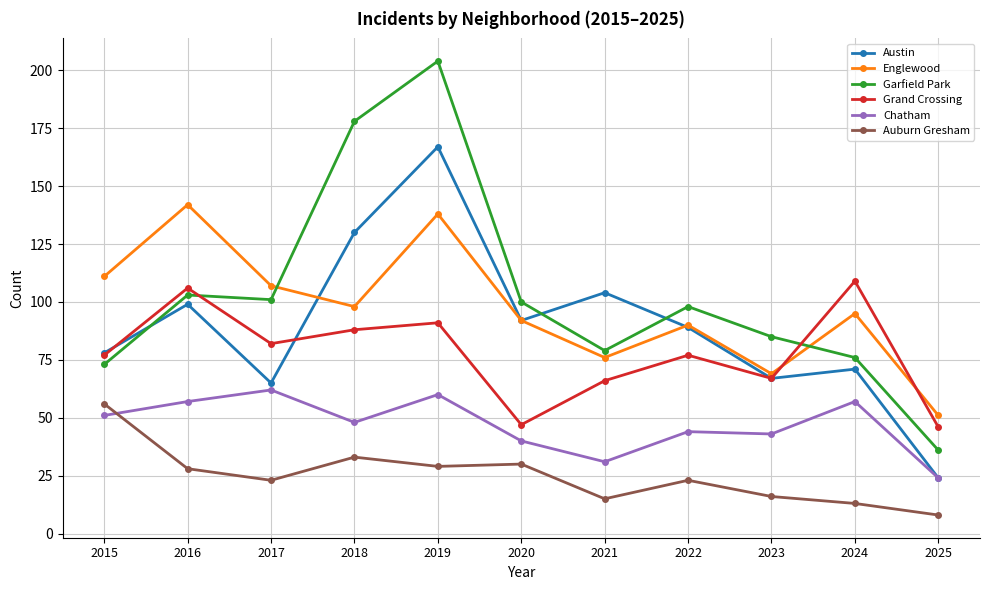

Reading left to right, transcribe all the data shown in this chart.

Austin: 2015=78	2016=99	2017=65	2018=130	2019=167	2020=92	2021=104	2022=89	2023=67	2024=71	2025=24
Englewood: 2015=111	2016=142	2017=107	2018=98	2019=138	2020=92	2021=76	2022=90	2023=69	2024=95	2025=51
Garfield Park: 2015=73	2016=103	2017=101	2018=178	2019=204	2020=100	2021=79	2022=98	2023=85	2024=76	2025=36
Grand Crossing: 2015=77	2016=106	2017=82	2018=88	2019=91	2020=47	2021=66	2022=77	2023=67	2024=109	2025=46
Chatham: 2015=51	2016=57	2017=62	2018=48	2019=60	2020=40	2021=31	2022=44	2023=43	2024=57	2025=24
Auburn Gresham: 2015=56	2016=28	2017=23	2018=33	2019=29	2020=30	2021=15	2022=23	2023=16	2024=13	2025=8